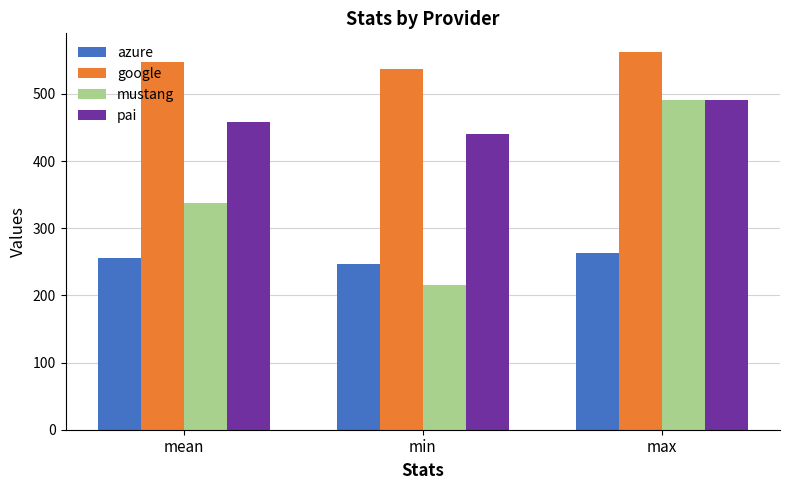

What is the value of the pai bar at the 3rd from the left?

491.0